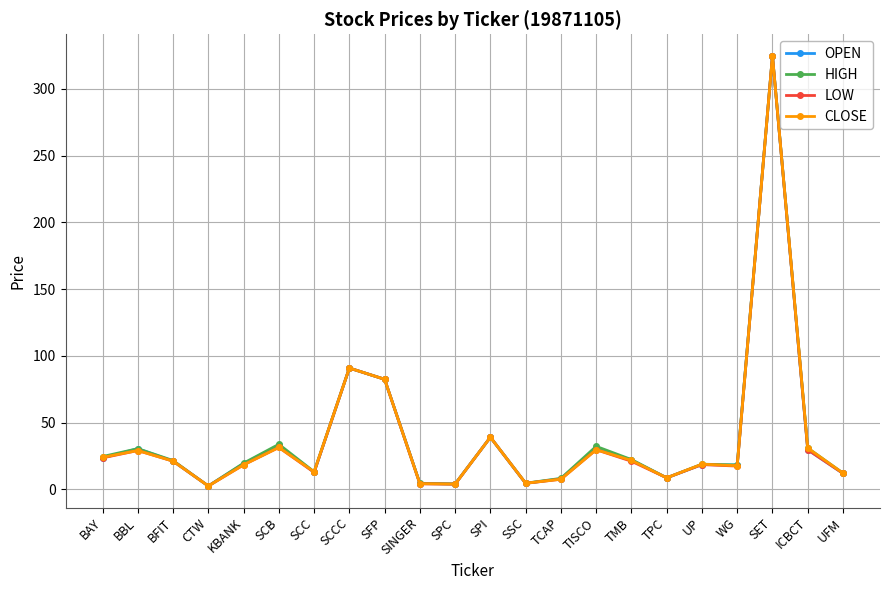

Which label corresponds to the largest value in the chart?

SET